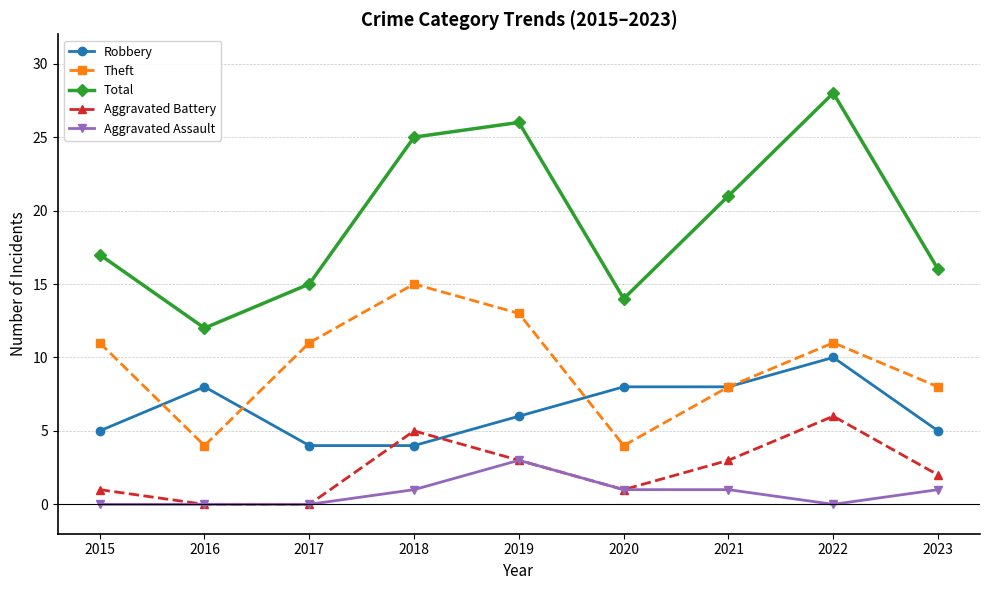

Is this an area chart (filled region under the line)?

No